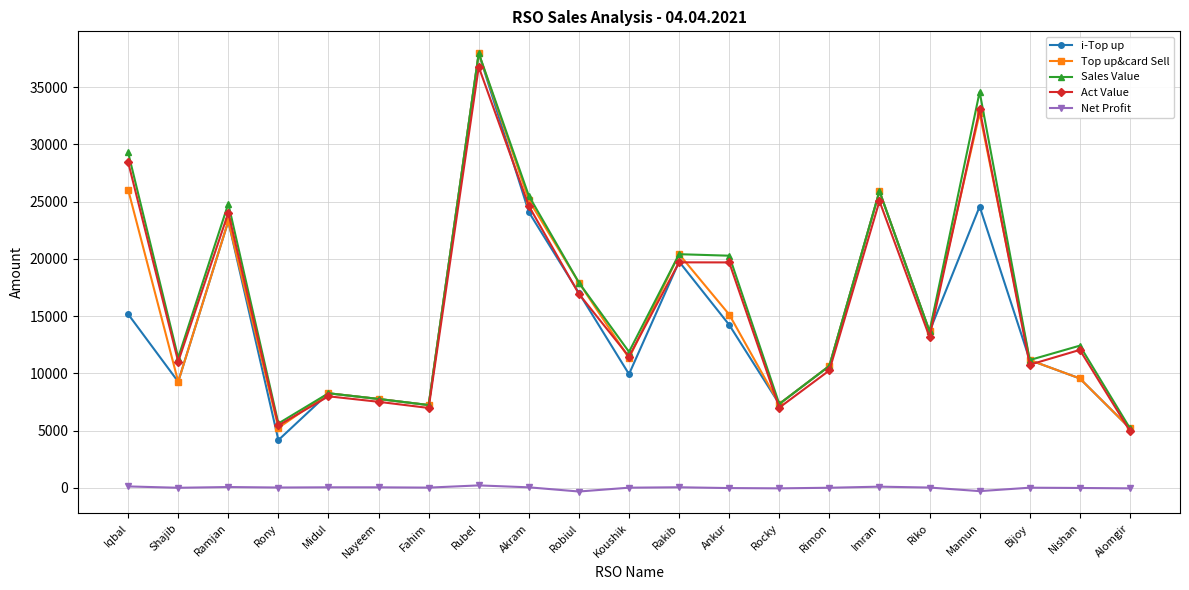

True or false: Top up&card Sell and Net Profit intersect in this chart.

False